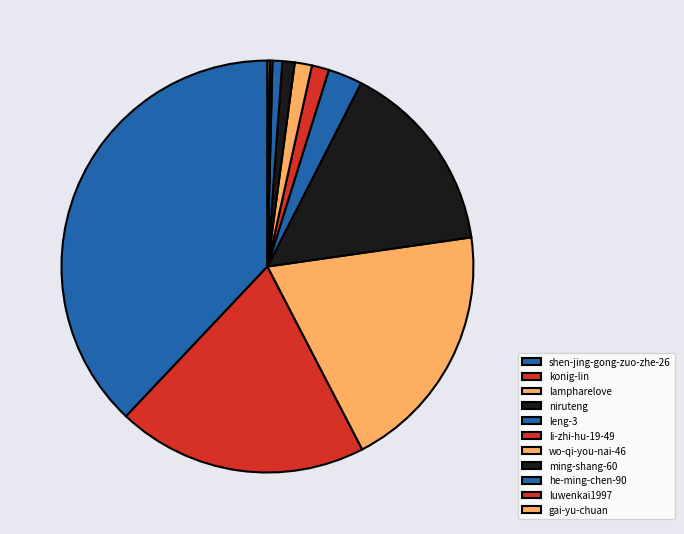

To the nearest percent, what is the average slice percentage?

9%